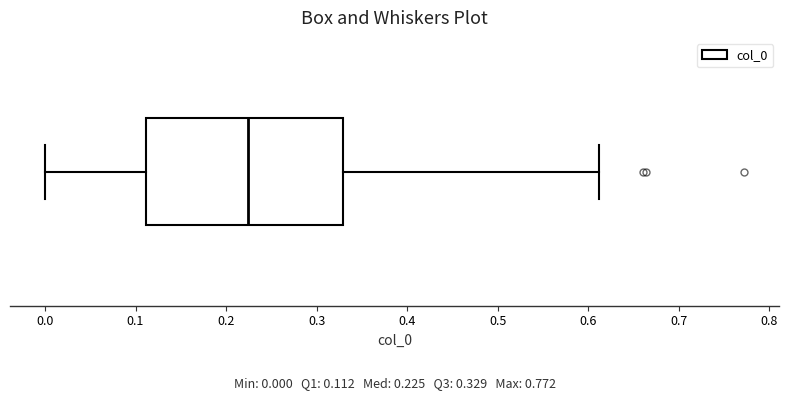

Transcribe this box plot: give where the median line is, the range the box spans, and where the two whiskers end, as read against the x-axis. The values are not printed on the chart, so give them approximately, as read against the axis.

median 0.22, box 0.11 to 0.33, whiskers 0.00 to 0.61